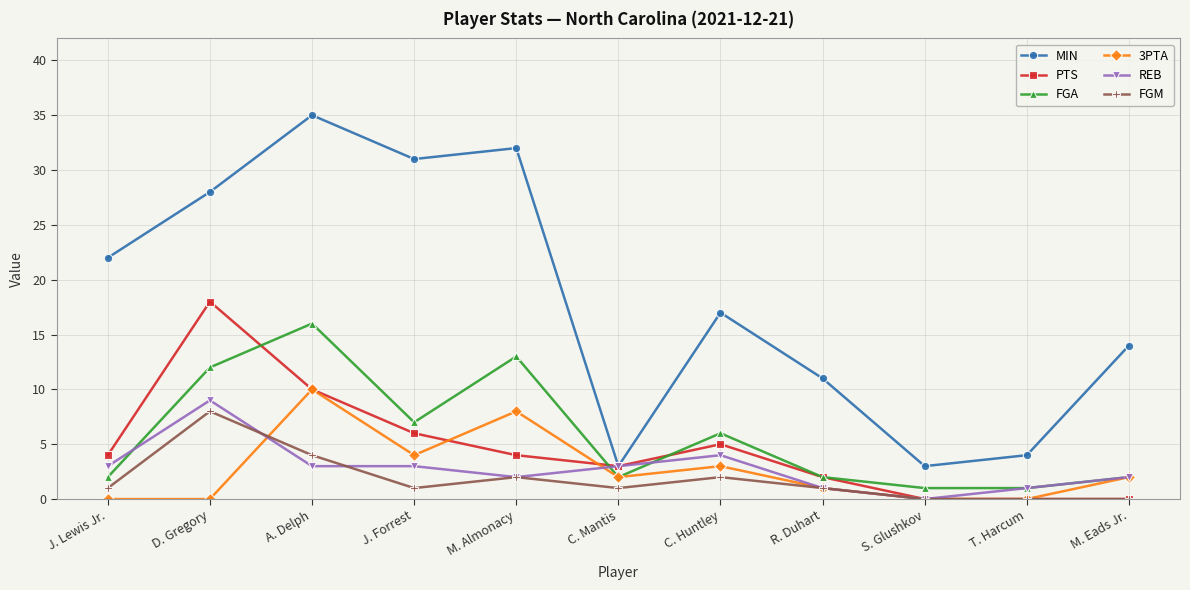

What is the label of the 4th point from the left?

J. Forrest